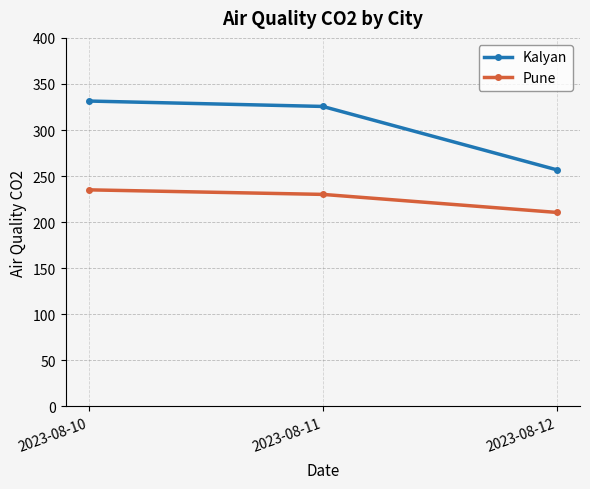

What is the value of the Pune point at the 3rd from the left?

210.6